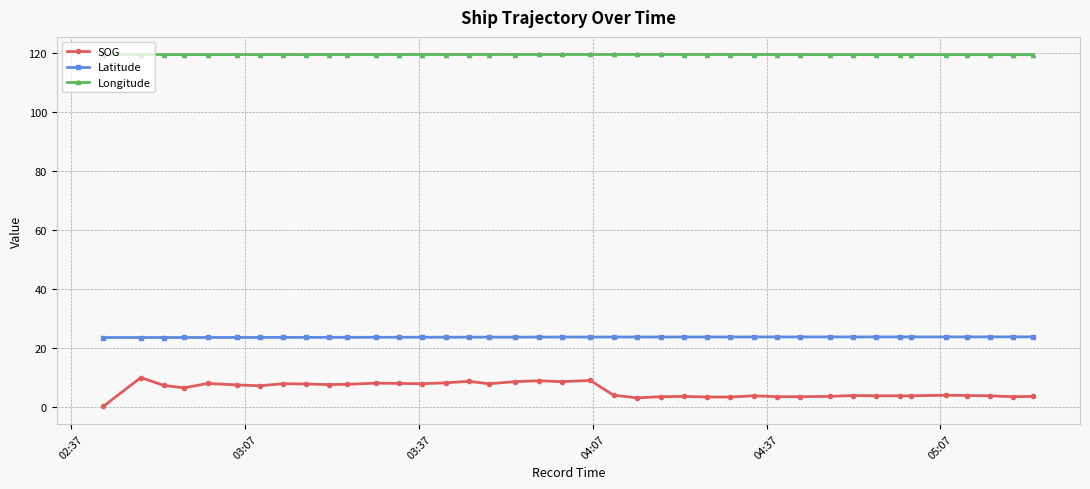

What is the value of the Latitude point at the 11th from the left?

23.6